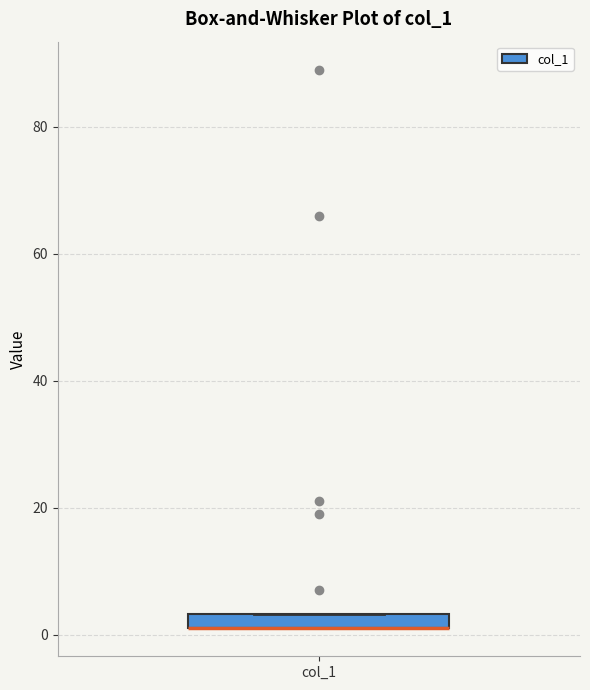

Where is the lower edge of the box for col_1 on the y-axis? The values are not printed on the chart, so give them approximately, as read against the axis.

2